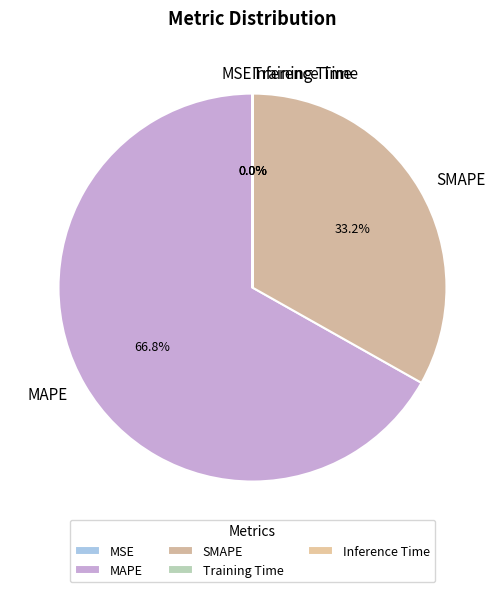

Which category has the biggest portion of the pie?

MAPE